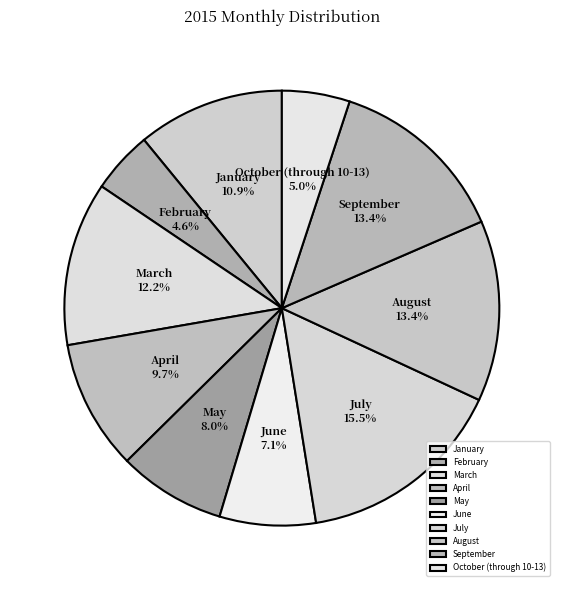

Approximately how many times larger is the value at March compared to October (through 10-13)?

2.4